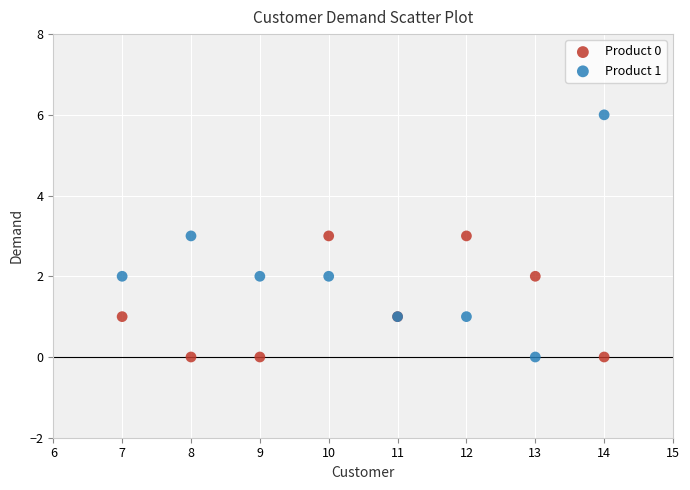

Which series has the largest Y range (max minus min)?

Product 1